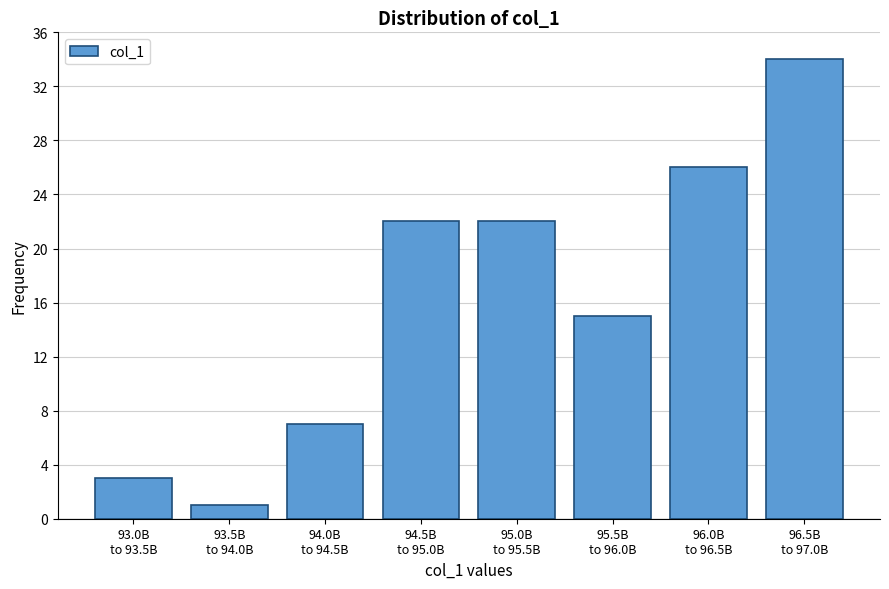

Reading right to left, extract all data points from this chart.

34	26	15	22	22	7	1	3